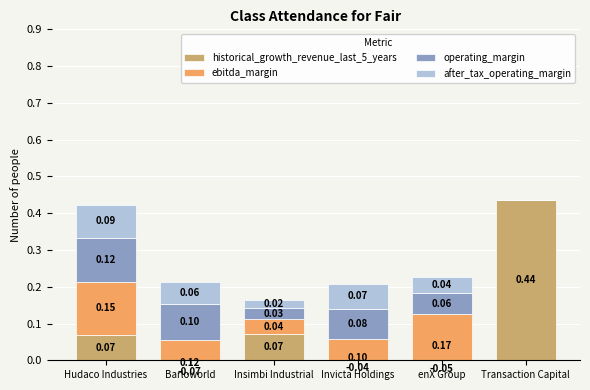

Reading right to left, extract all data points from this chart.

historical_growth_revenue_last_5_years: 0.4	-0.0	-0.0	0.1	-0.1	0.1
ebitda_margin: 0.0	0.2	0.1	0.0	0.1	0.1
operating_margin: 0.0	0.1	0.1	0.0	0.1	0.1
after_tax_operating_margin: 0.0	0.0	0.1	0.0	0.1	0.1